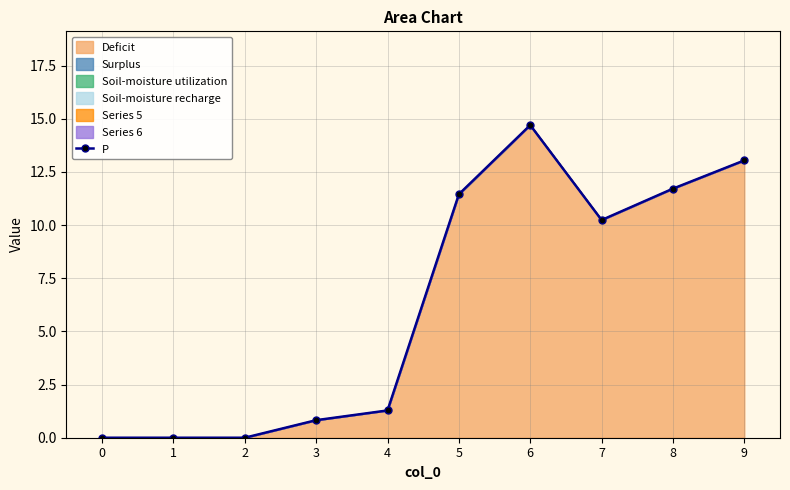

What value does the data have at 8?

11.7